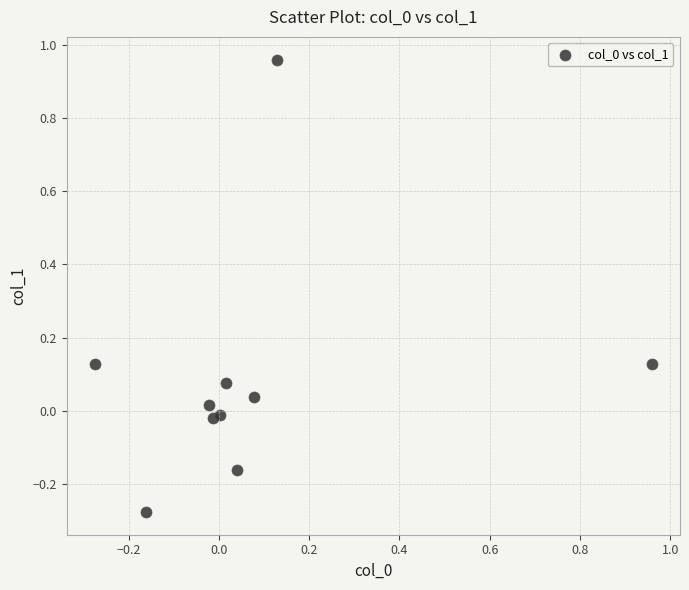

What is the range of X values (max minus min)?

1.2